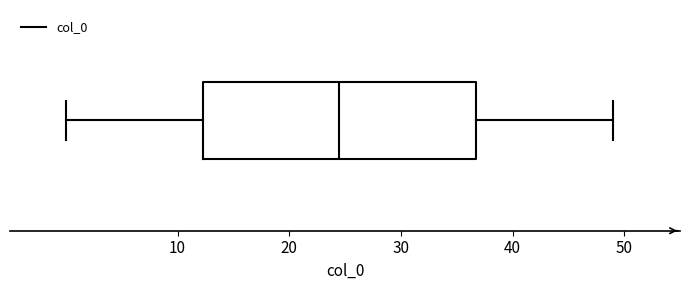

Transcribe this box plot: give where the median line is, the range the box spans, and where the two whiskers end, as read against the x-axis. The values are not printed on the chart, so give them approximately, as read against the axis.

median 25, box 12 to 37, whiskers 0 to 49